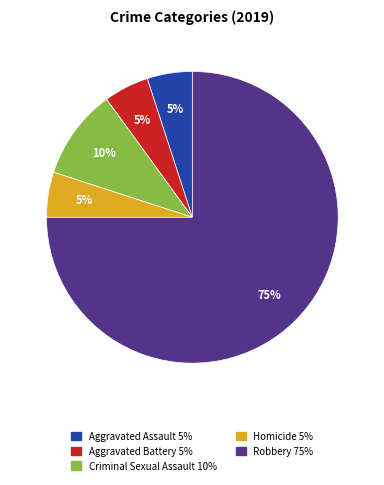

To the nearest percent, what is the difference between the largest and smallest slice percentages?

70%